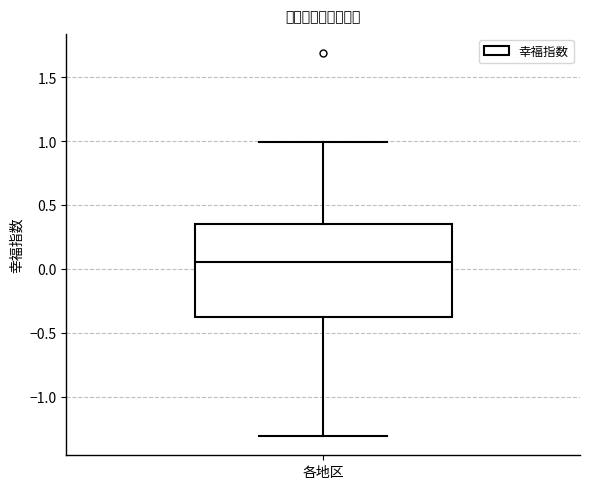

Read this box plot against the y-axis: the position of the median line, the range covered by the box, and the ends of both whiskers. The values are not printed on the chart, so give them approximately, as read against the axis.

median 0.05, box -0.40 to 0.35, whiskers -1.30 to 1.00